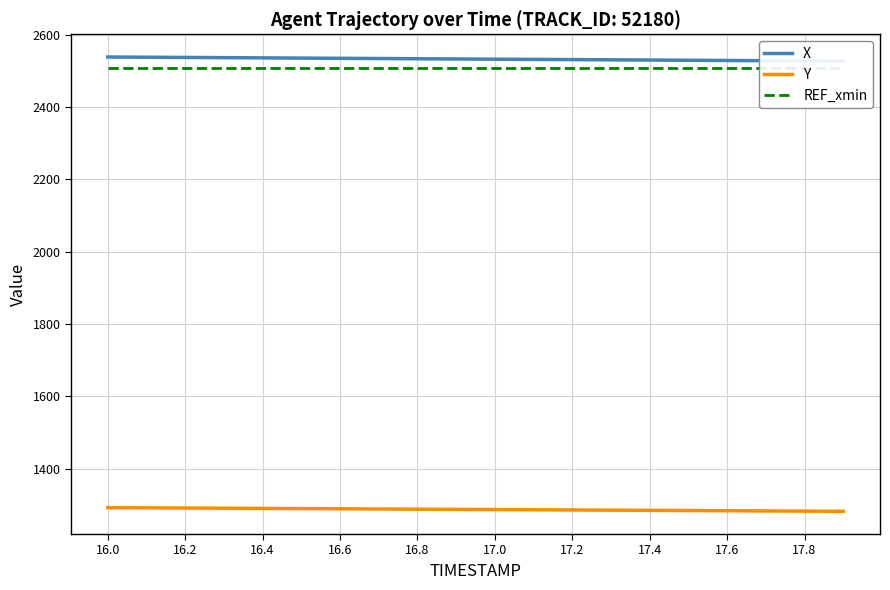

What is the highest value of the Y series?

1291.8